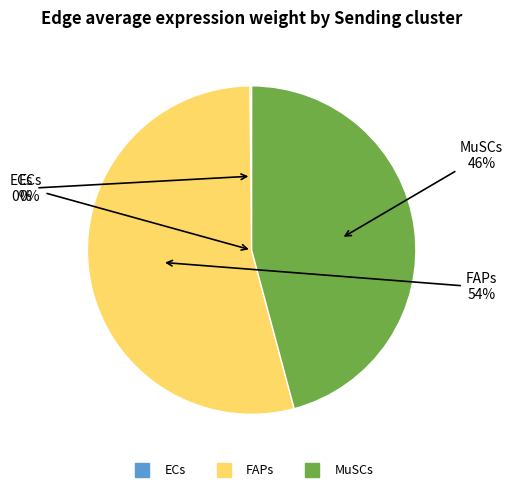

To the nearest percent, what is the difference between the largest and smallest slice percentages?

54%